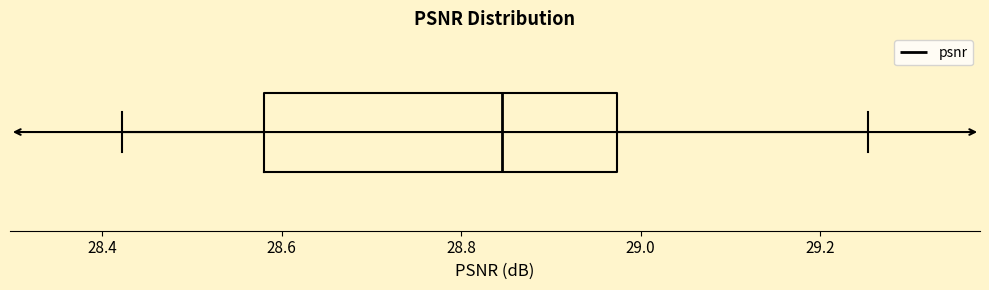

Transcribe this box plot: give where the median line is, the range the box spans, and where the two whiskers end, as read against the x-axis. The values are not printed on the chart, so give them approximately, as read against the axis.

median 28.84, box 28.58 to 28.98, whiskers 28.42 to 29.26